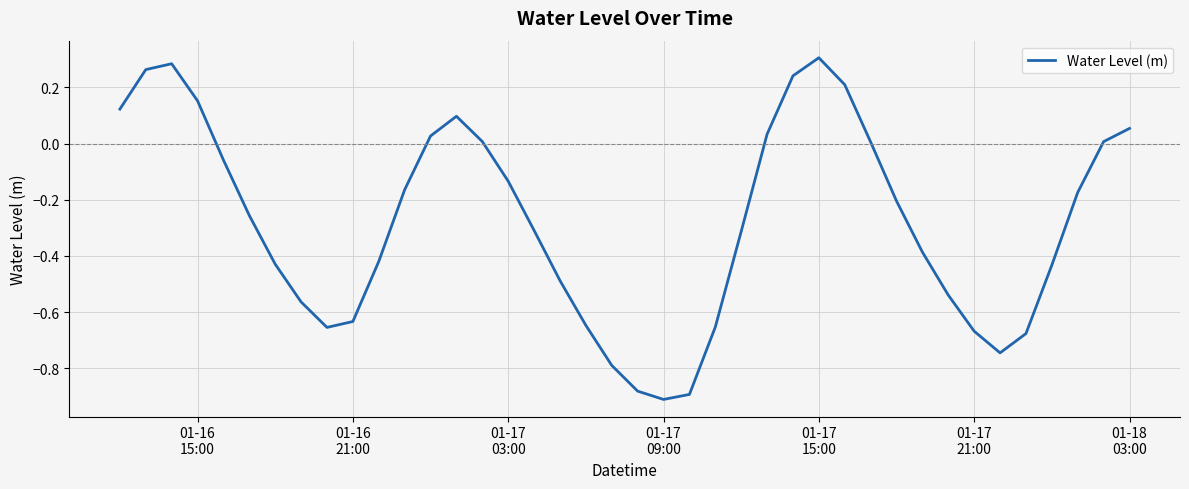

What is the difference between the maximum and minimum values?

1.2